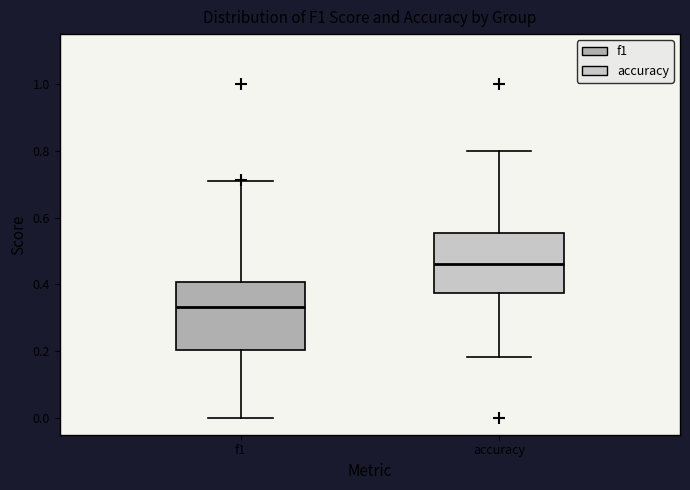

Reading left to right, transcribe this box plot: for each box, give where its median line is, the range the box spans, and where its two whiskers end, as read against the y-axis. The values are not printed on the chart, so give them approximately, as read against the axis.

f1: median 0.34, box 0.20 to 0.40, whiskers 0.00 to 0.72
accuracy: median 0.46, box 0.38 to 0.56, whiskers 0.18 to 0.80